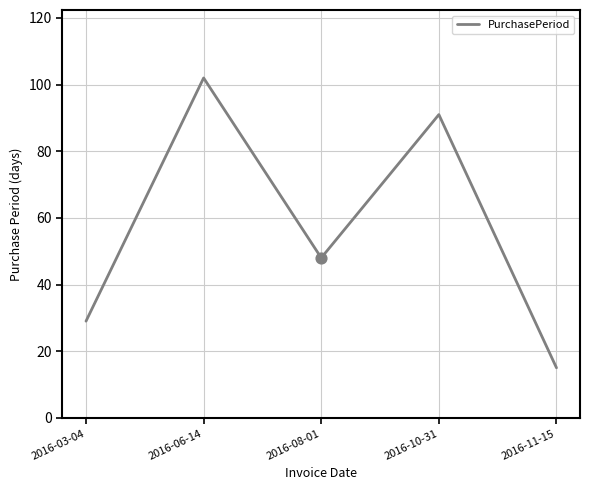

What is the change in value from 2016-06-14 to 2016-11-15?

-87